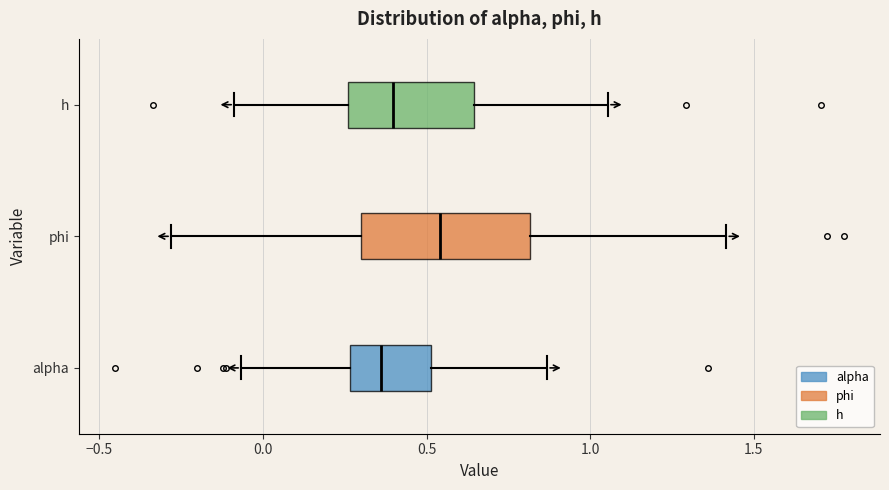

Reading bottom to top, transcribe this box plot: for each box, give where its median line is, the range the box spans, and where its two whiskers end, as read against the x-axis. The values are not printed on the chart, so give them approximately, as read against the axis.

alpha: median 0.35, box 0.25 to 0.50, whiskers -0.05 to 0.85
phi: median 0.55, box 0.30 to 0.80, whiskers -0.30 to 1.40
h: median 0.40, box 0.25 to 0.65, whiskers -0.10 to 1.05